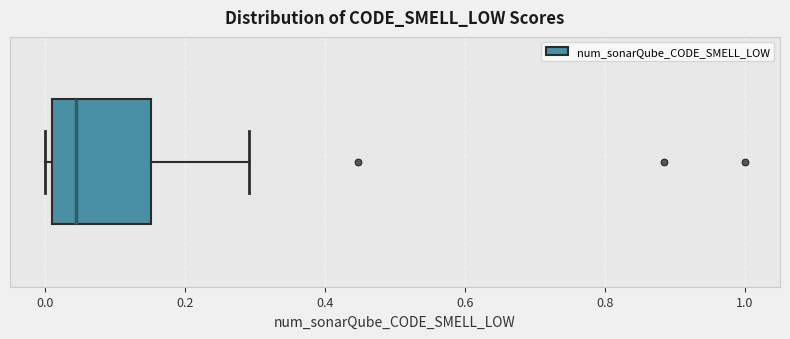

Where does the right whisker of the box end on the x-axis? The values are not printed on the chart, so give them approximately, as read against the axis.

0.30